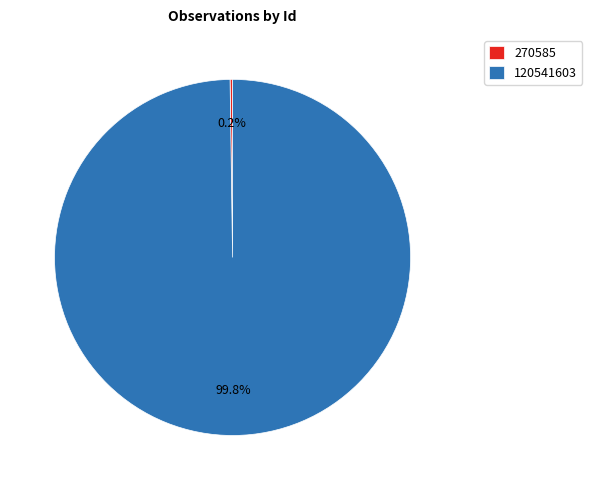

Which slice represents more than half of the pie?

120541603